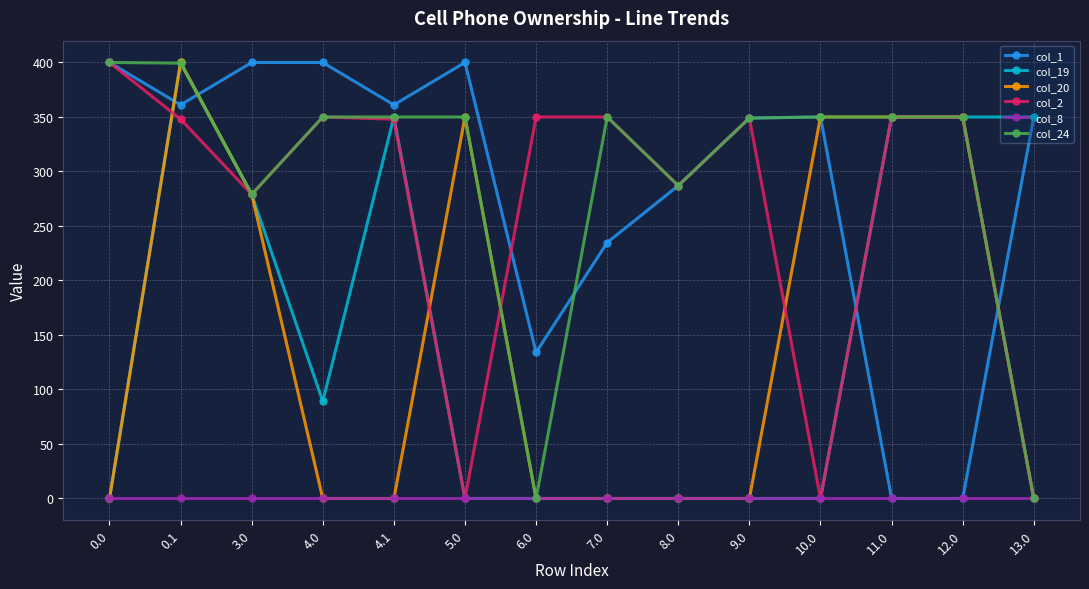

Where is the first local maximum for col_20?

0.1